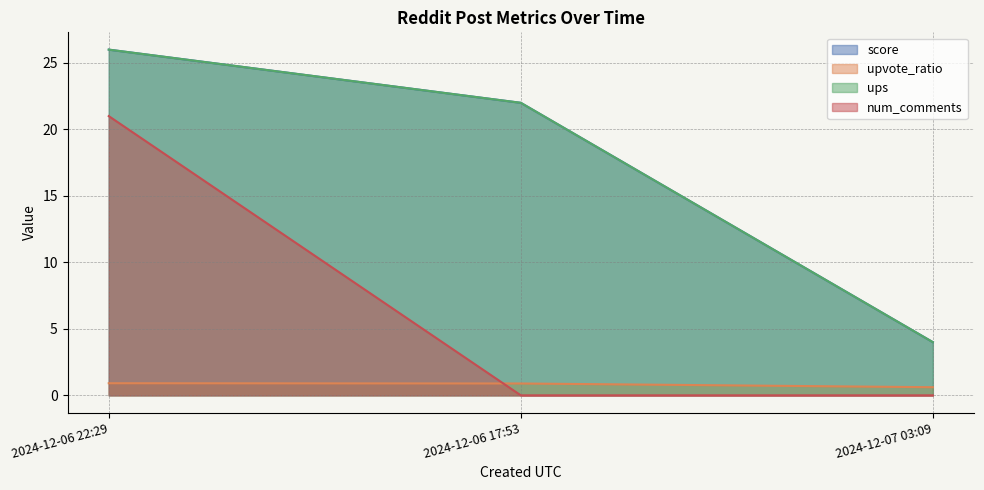

Reading left to right, list all the values displayed in this chart.

score: 26.0	22.0	4.0
upvote_ratio: 0.9	0.9	0.6
ups: 26.0	22.0	4.0
num_comments: 21.0	0.0	0.0